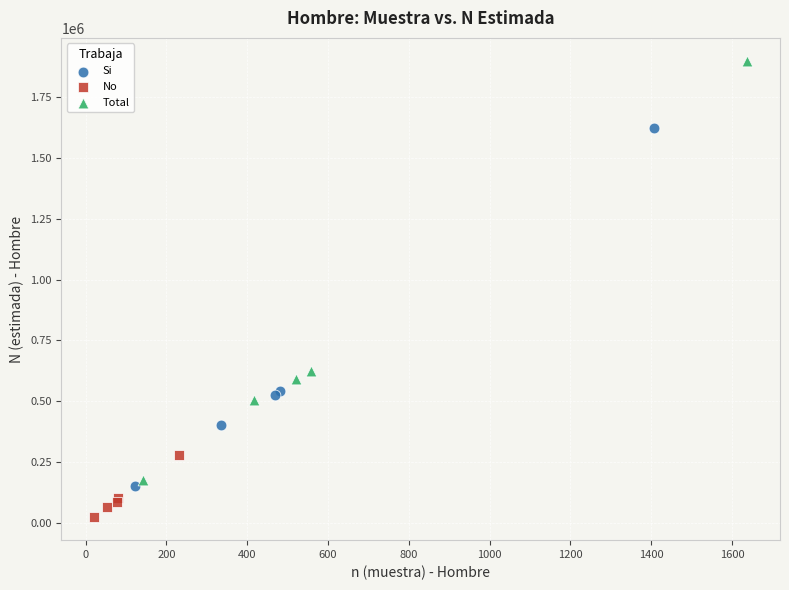

Which series contains the lowest Y value?

No